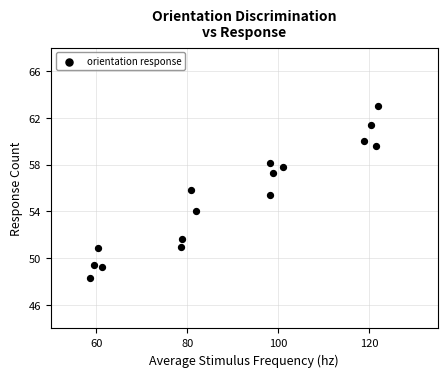

What Y value in the scatter plot is closest to 55?

55.4